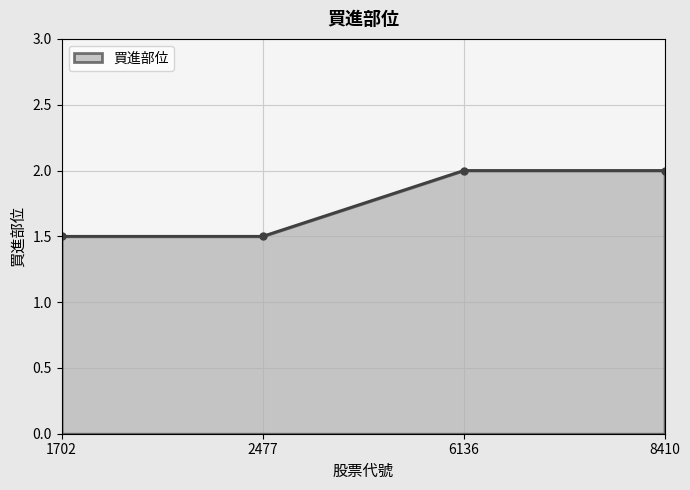

Count the number of data series in this chart.

1